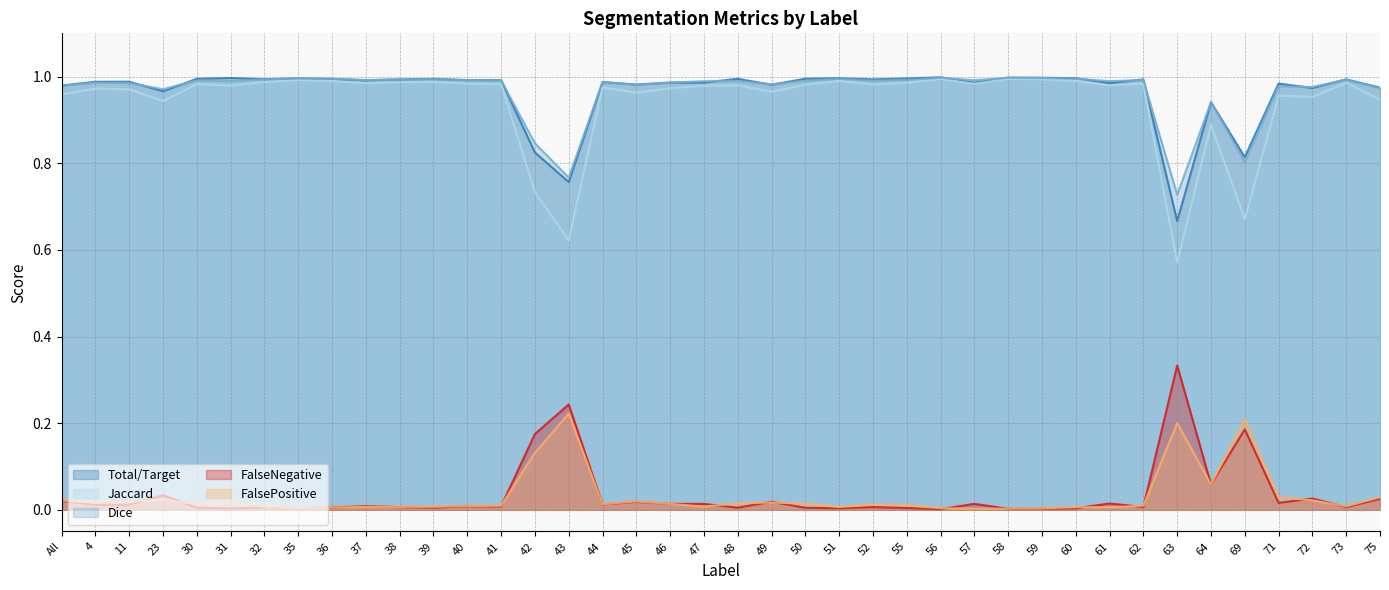

At which category is the sum across all series the highest?

56